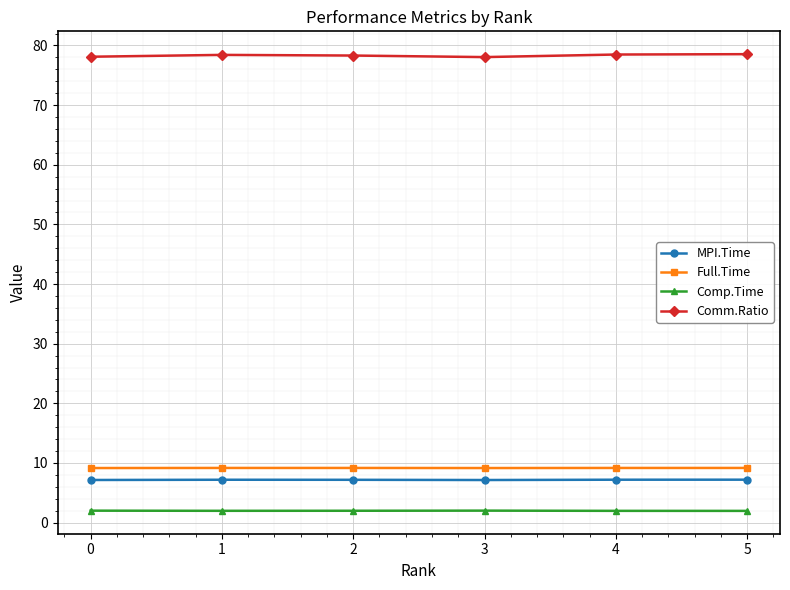

What is the spread (max minus min) of values at 4?

76.5